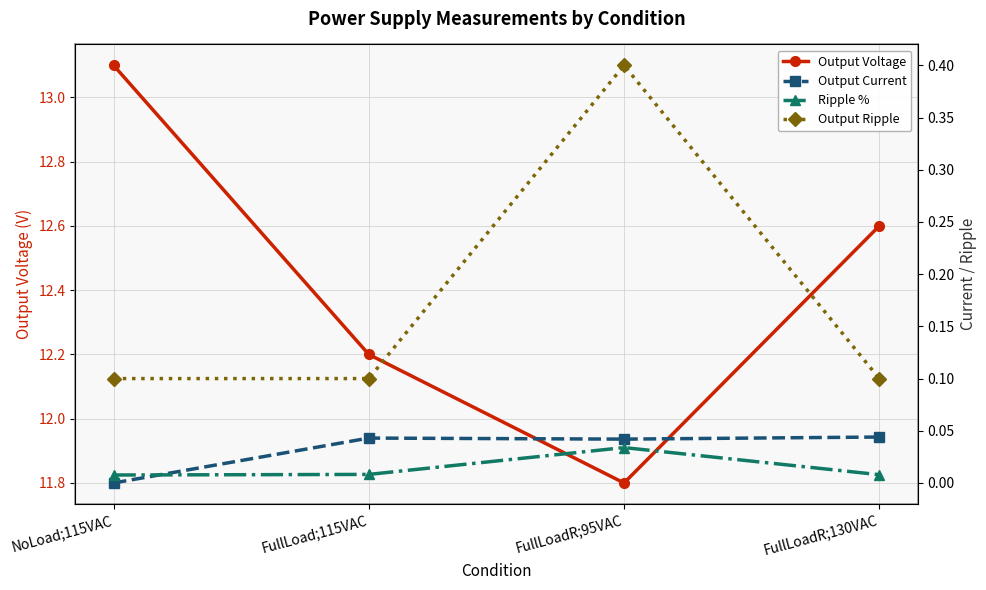

Reading left to right, extract all data points from this chart.

Output Voltage: NoLoad;115VAC=13.1	FullLoad;115VAC=12.2	FullLoadR;95VAC=11.8	FullLoadR;130VAC=12.6
Output Current: NoLoad;115VAC=0.0	FullLoad;115VAC=0.0	FullLoadR;95VAC=0.0	FullLoadR;130VAC=0.0
Ripple %: NoLoad;115VAC=0.0	FullLoad;115VAC=0.0	FullLoadR;95VAC=0.0	FullLoadR;130VAC=0.0
Output Ripple: NoLoad;115VAC=0.1	FullLoad;115VAC=0.1	FullLoadR;95VAC=0.4	FullLoadR;130VAC=0.1